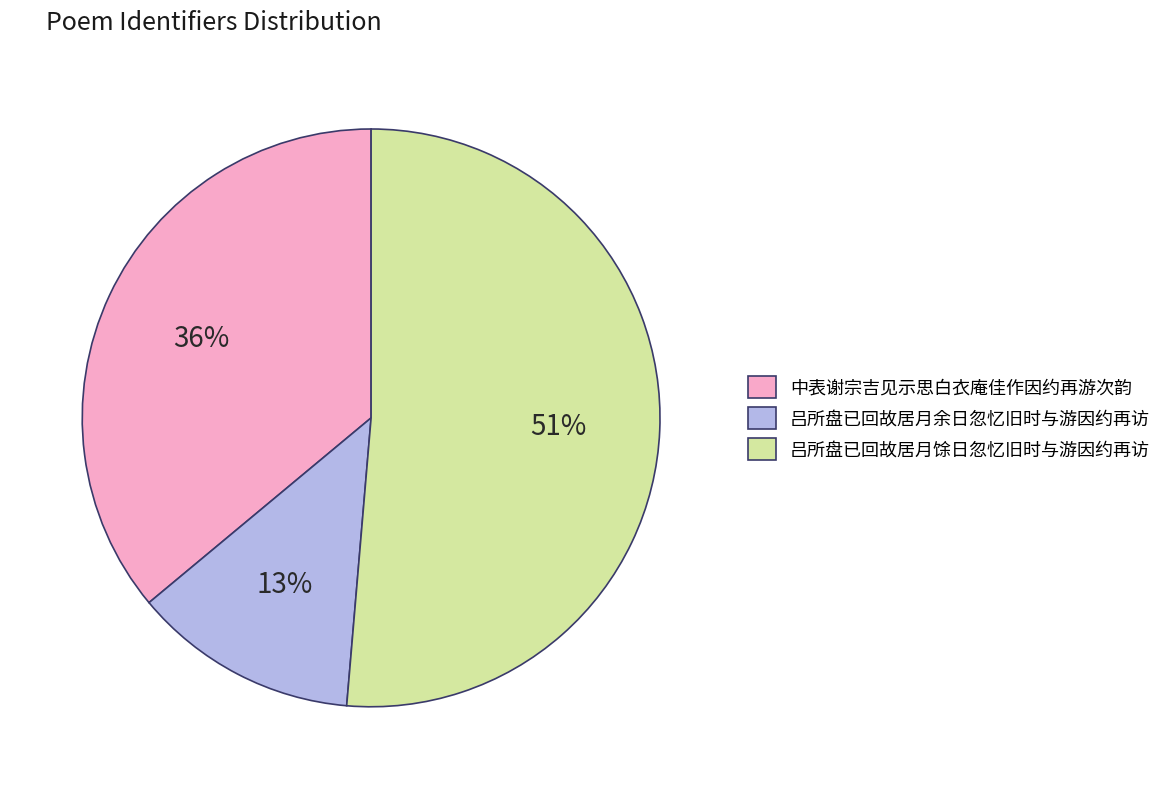

Do 吕所盘已回故居月馀日忽忆旧时与游因约再访 and 中表谢宗吉见示思白衣庵佳作因约再游次韵 together represent more than half of the pie?

Yes